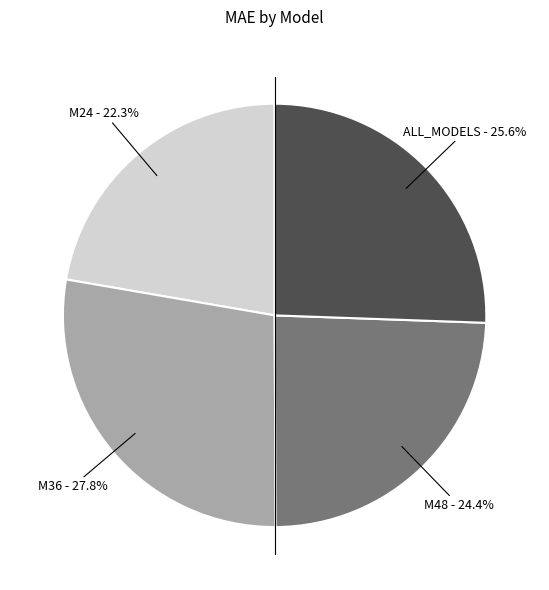

Is there any slice that represents more than half of the pie?

No